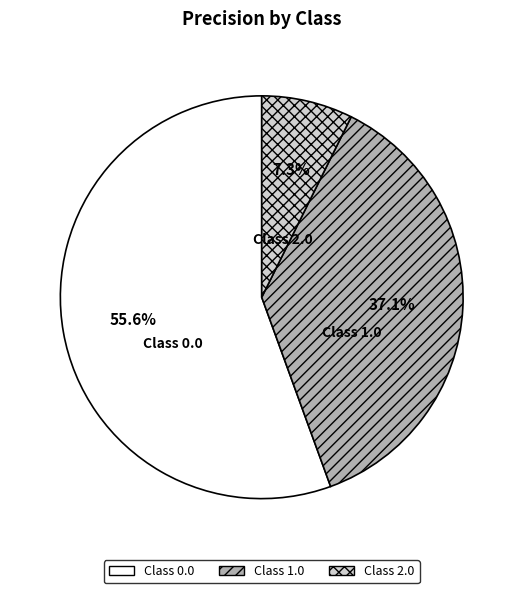

Rank the categories by value from lowest to highest.

Class 2.0, Class 1.0, Class 0.0